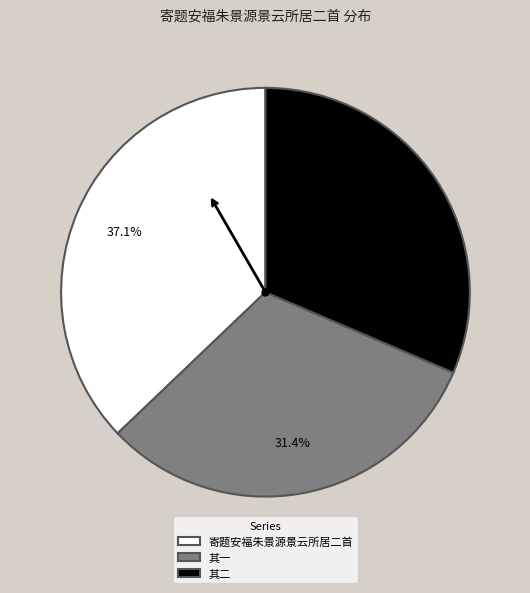

Does any single category account for the majority?

No